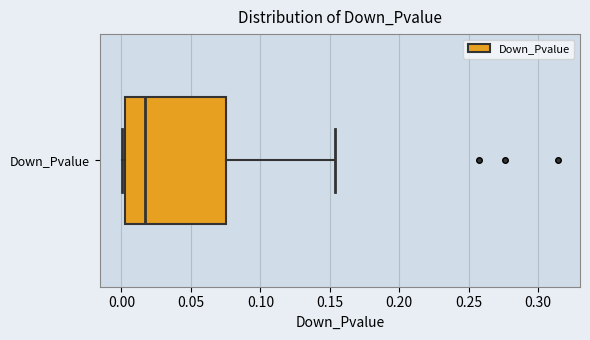

Read this box plot against the x-axis: the position of the median line, the range covered by the box, and the ends of both whiskers. The values are not printed on the chart, so give them approximately, as read against the axis.

median 0.015, box 0.005 to 0.075, whiskers 0.000 to 0.155